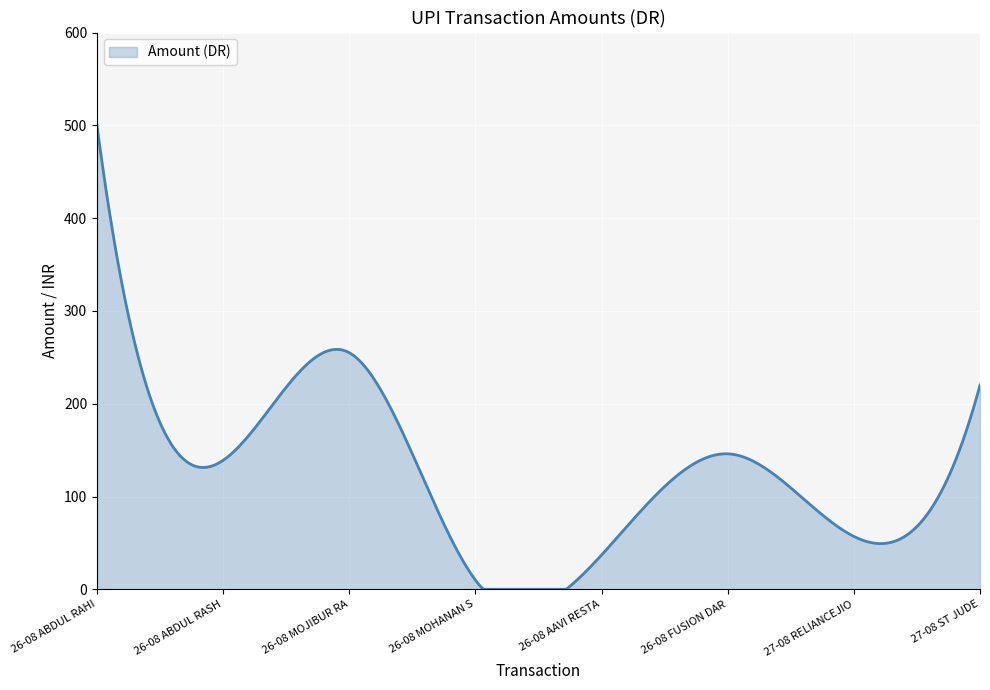

What is the greatest value displayed?

500.0